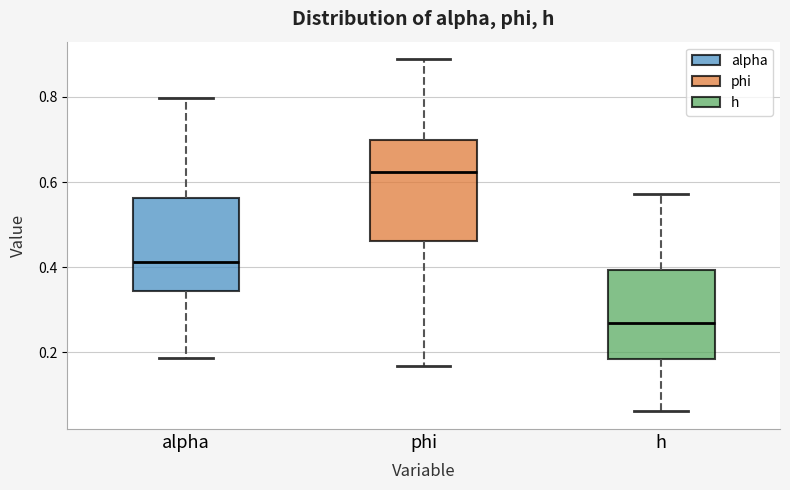

Reading left to right, read every box against the y-axis: the position of its median line, the range the box covers, and the ends of its whiskers. The values are not printed on the chart, so give them approximately, as read against the axis.

alpha: median 0.42, box 0.34 to 0.56, whiskers 0.18 to 0.80
phi: median 0.62, box 0.46 to 0.70, whiskers 0.16 to 0.88
h: median 0.26, box 0.18 to 0.40, whiskers 0.06 to 0.58